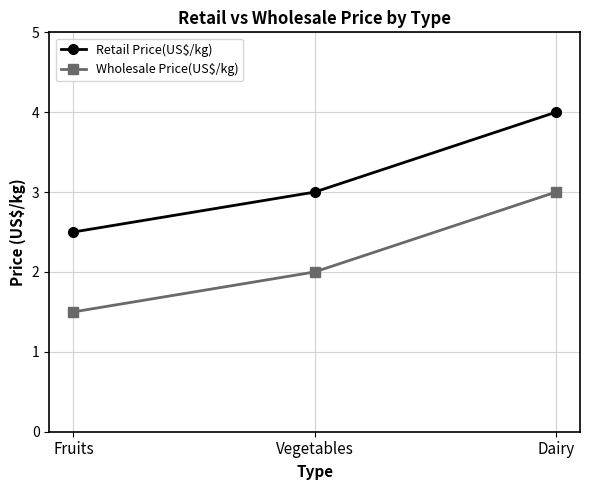

What is the maximum value for Retail Price(US$/kg)?

4.0